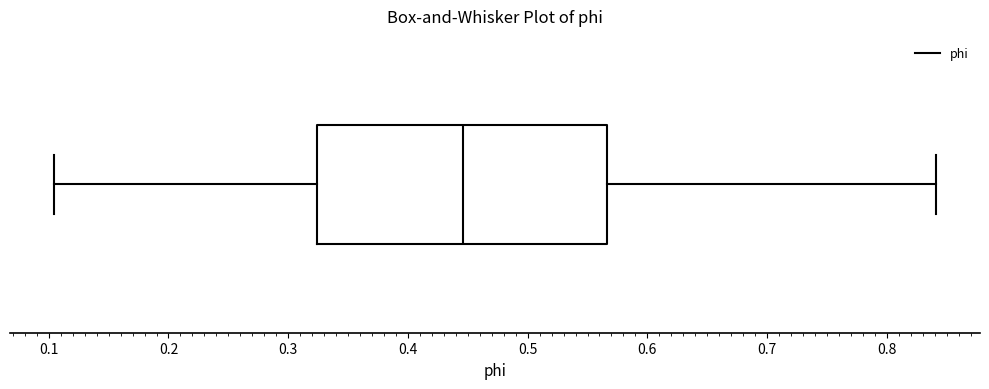

Where is the right edge of the box on the x-axis? The values are not printed on the chart, so give them approximately, as read against the axis.

0.57